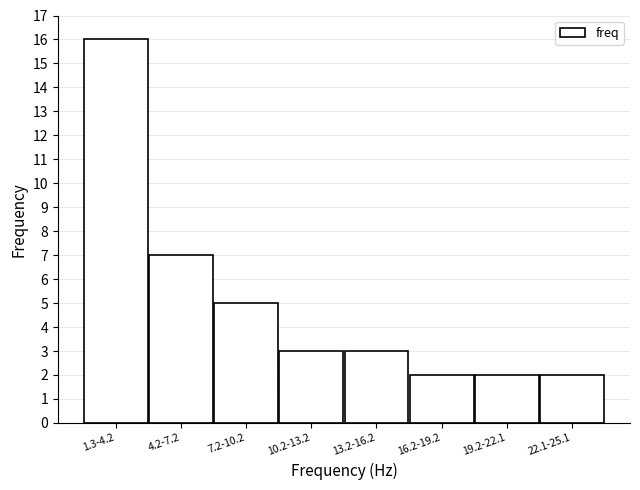

Reading right to left, transcribe all the data shown in this chart.

2	2	2	3	3	5	7	16